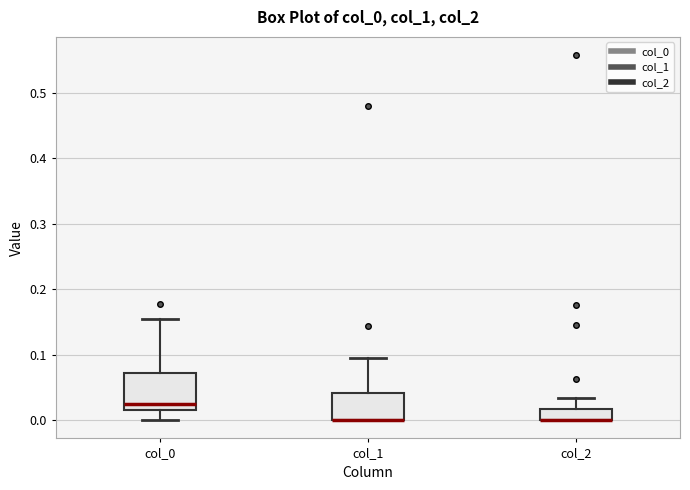

Reading left to right, transcribe this box plot: for each box, give where its median line is, the range the box spans, and where its two whiskers end, as read against the y-axis. The values are not printed on the chart, so give them approximately, as read against the axis.

col_0: median 0.03, box 0.02 to 0.07, whiskers 0.00 to 0.15
col_1: median 0.00 (drawn on the box's lower edge), box 0.00 to 0.04, whiskers 0.00 to 0.10
col_2: median 0.00 (drawn on the box's lower edge), box 0.00 to 0.02, whiskers 0.00 to 0.03